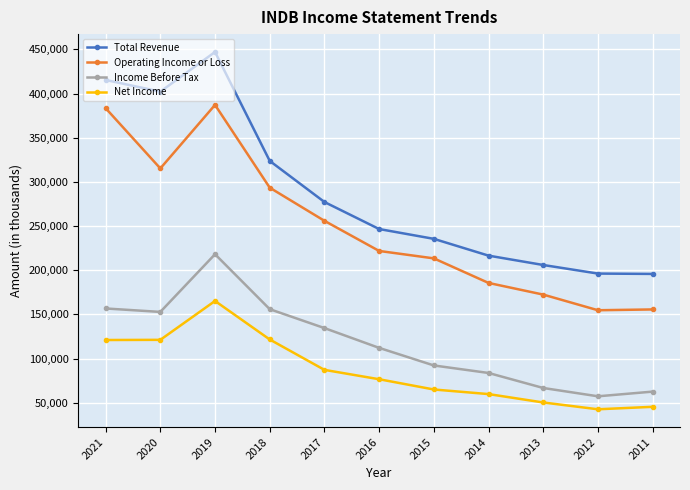

Where is Income Before Tax nearest to the value 137700?

2017